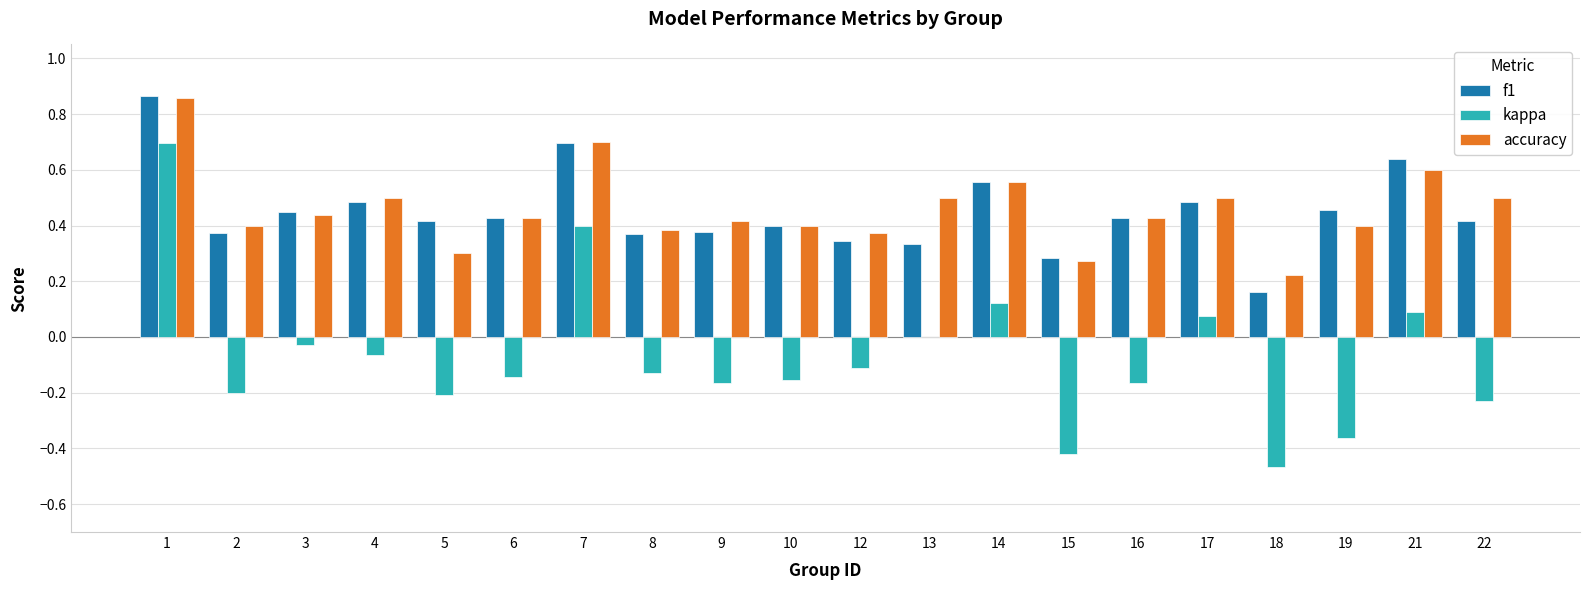

What is the sum of the accuracy values at 6 and 18?

0.7